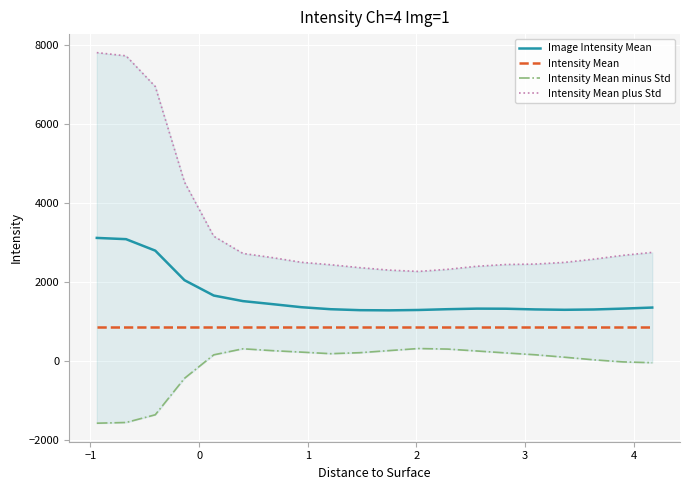

True or false: Image Intensity Mean and Intensity Mean cross at least once.

False